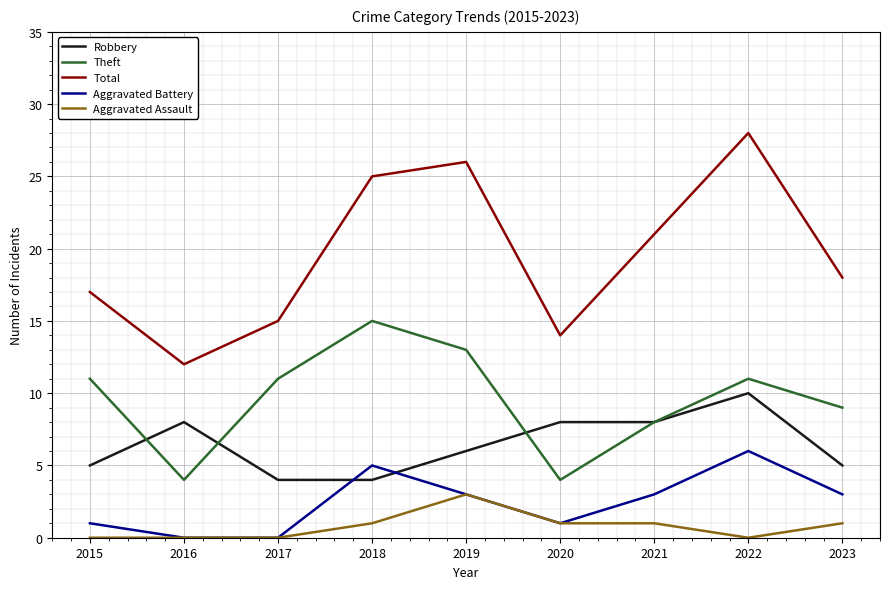

Which label corresponds to the largest value in the chart?

2022